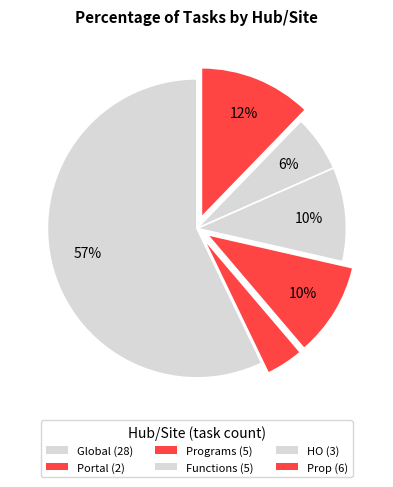

Rank the categories by value from highest to lowest.

Global, Prop, Programs, Functions, HO, Portal